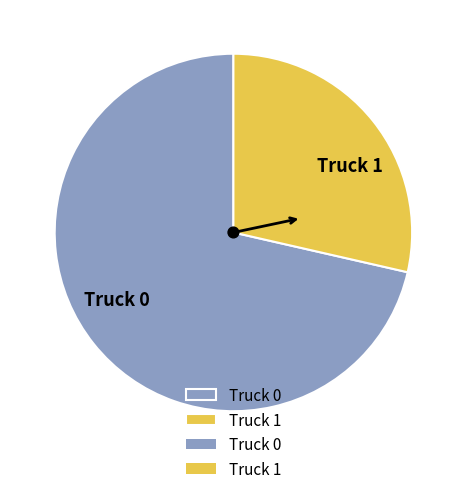

What is the largest slice in the pie chart?

Truck 0